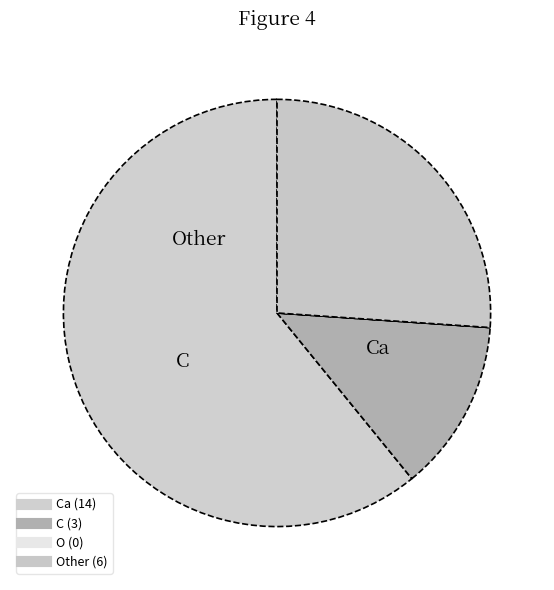

How many segments does this pie chart have?

4